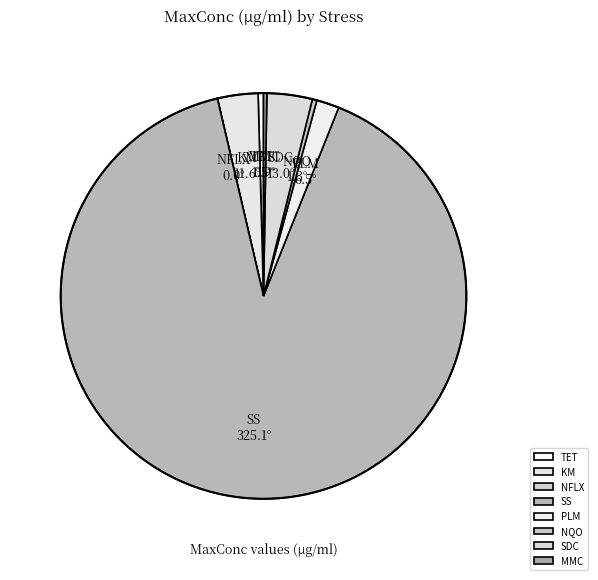

Which has a higher value, TET or SDC?

SDC